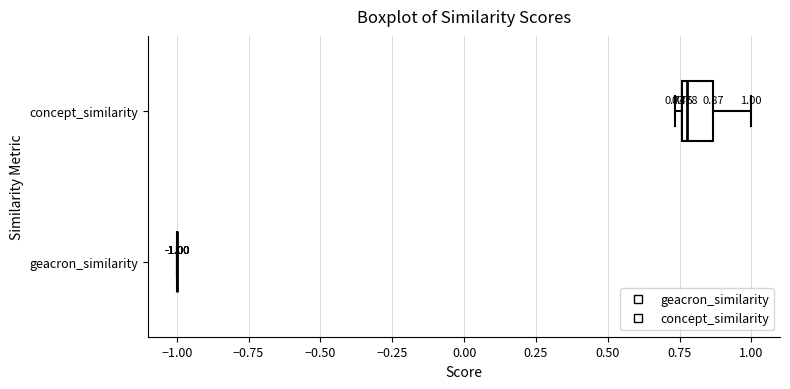

Comparing the boxes themselves (not the whiskers), which one is the widest?

concept_similarity